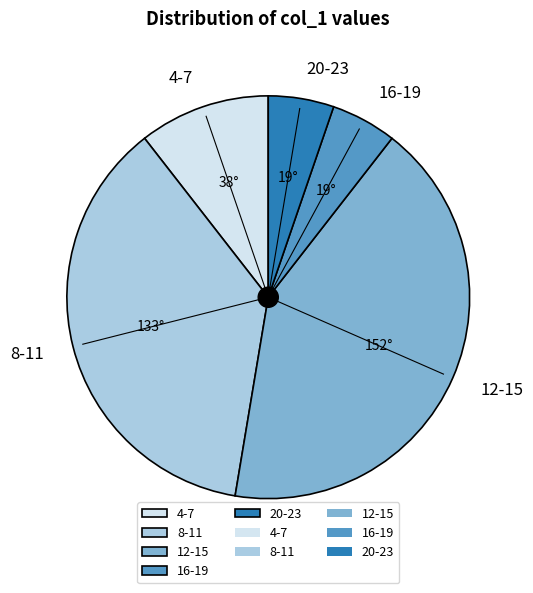

Combined, do 12-15 and 8-11 account for over 50%?

Yes